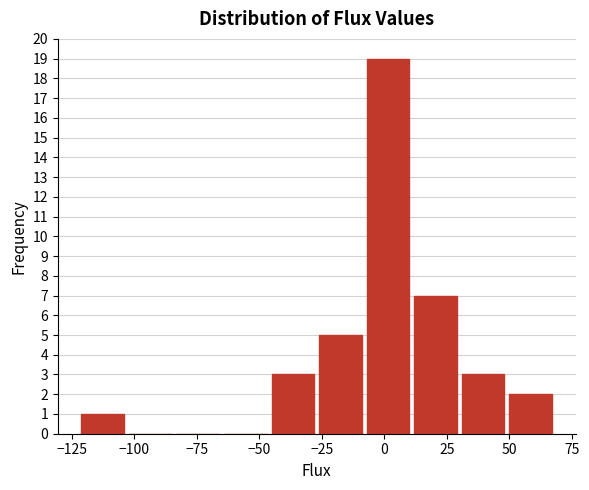

Read against the x-axis, roughly where is the centre of the tallest bar?

0